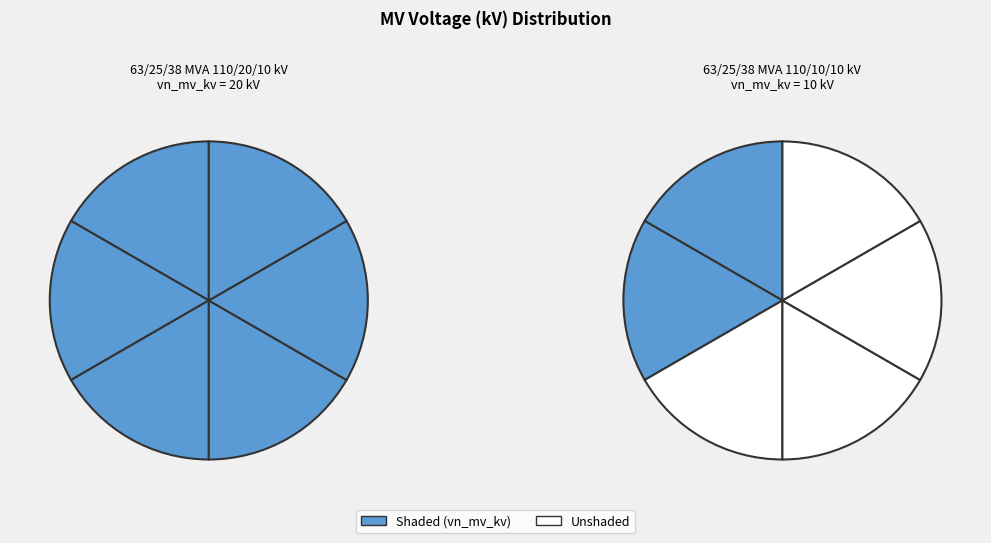

What is the change in value from 63/25/38 MVA 110/20/10 kV to 63/25/38 MVA 110/10/10 kV?

-10